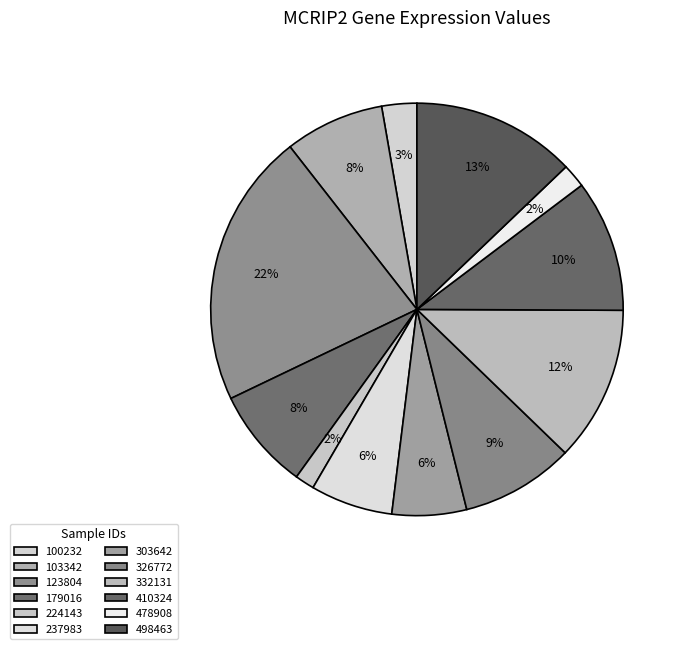

How many segments does this pie chart have?

12